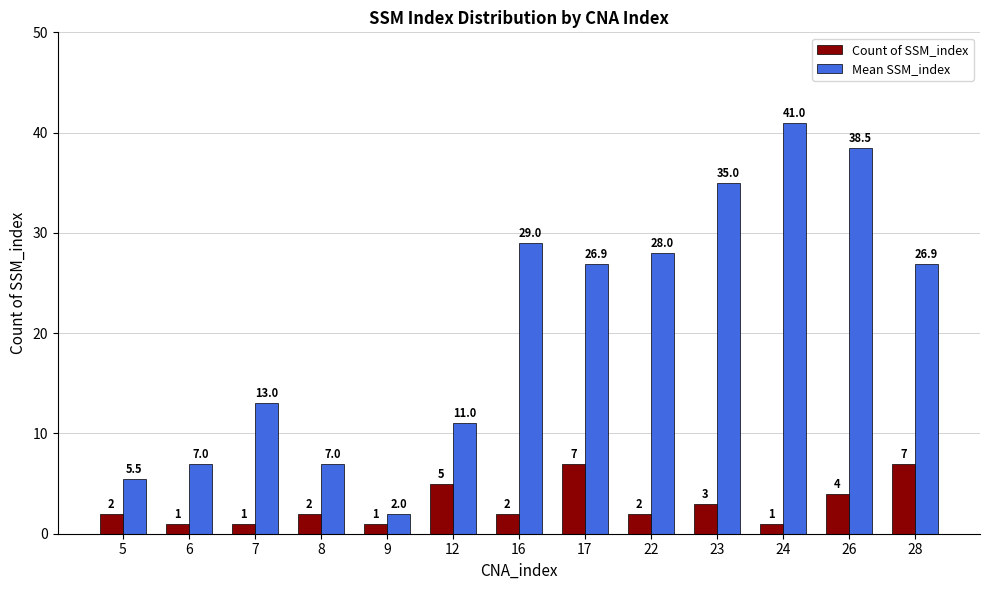

What is the total value across all series at 6?

8.0